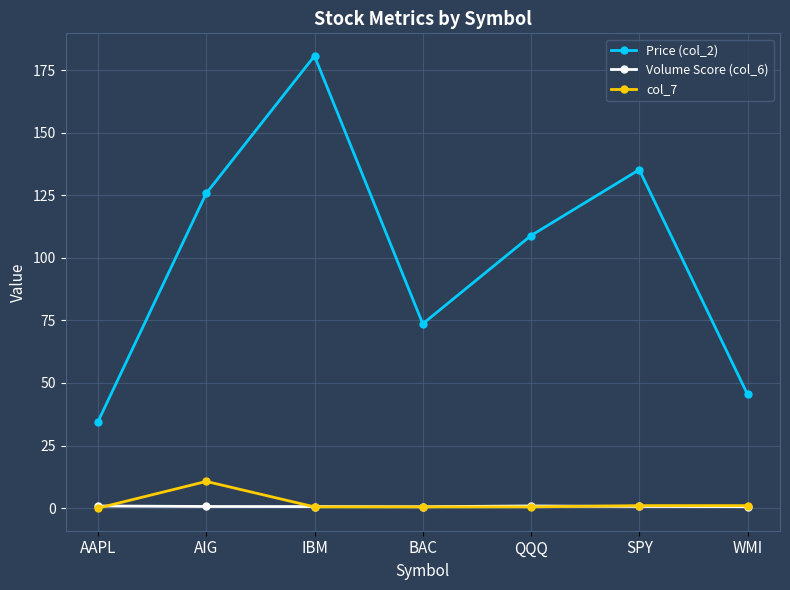

What is the label of the 2nd point from the left?

AIG